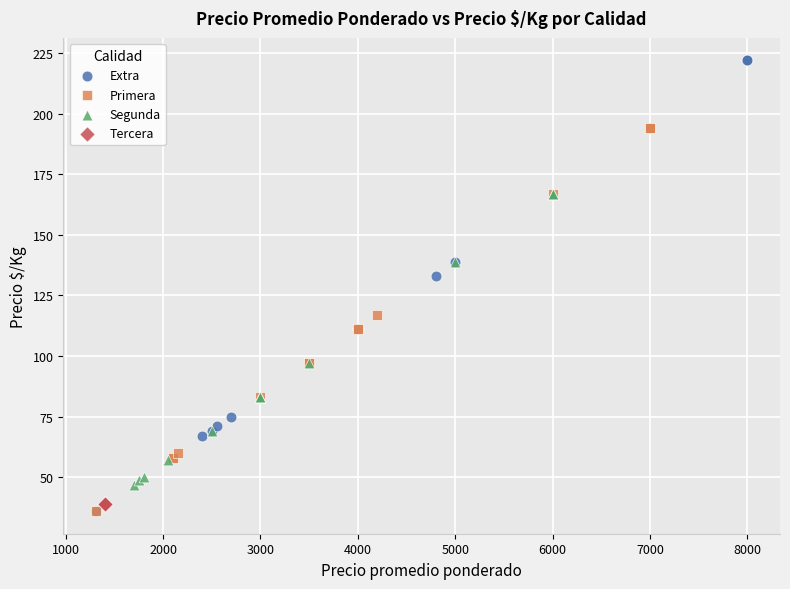

Which series reaches the maximum Y coordinate?

Extra